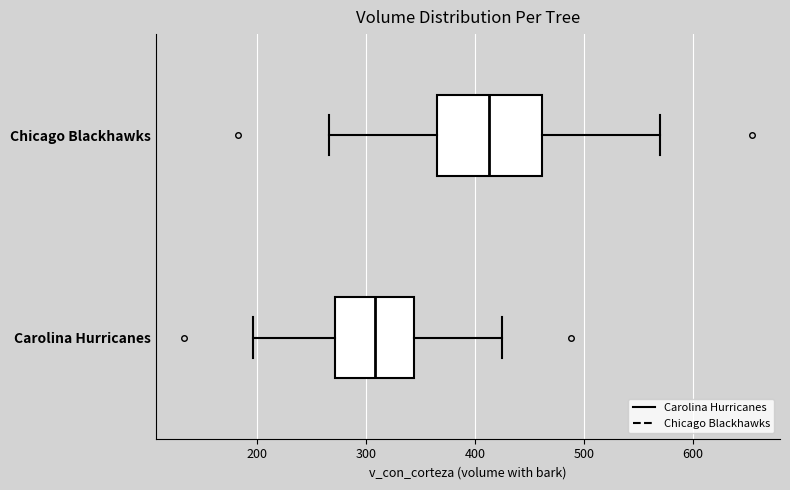

Comparing the boxes themselves (not the whiskers), which one is the widest?

Chicago Blackhawks